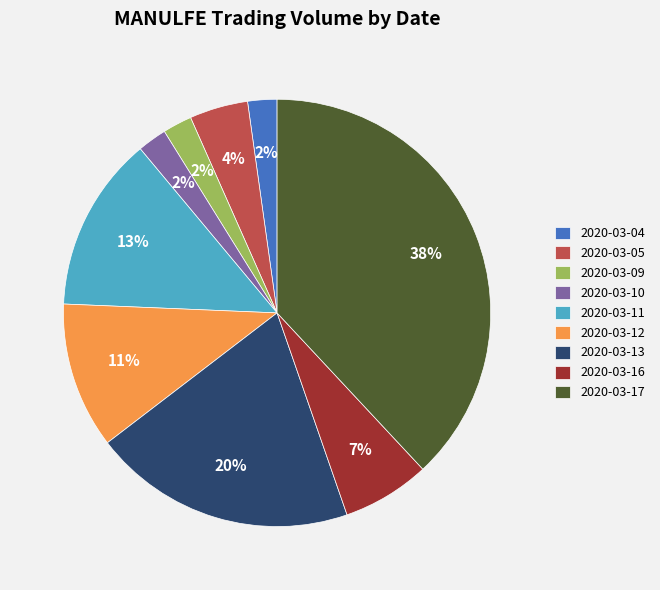

What percentage is the 2020-03-11 slice, to the nearest percent?

13%